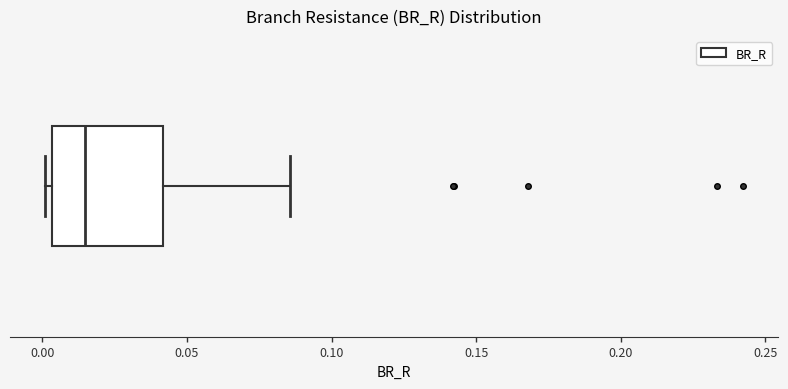

Where does the right whisker of the box end on the x-axis? The values are not printed on the chart, so give them approximately, as read against the axis.

0.085